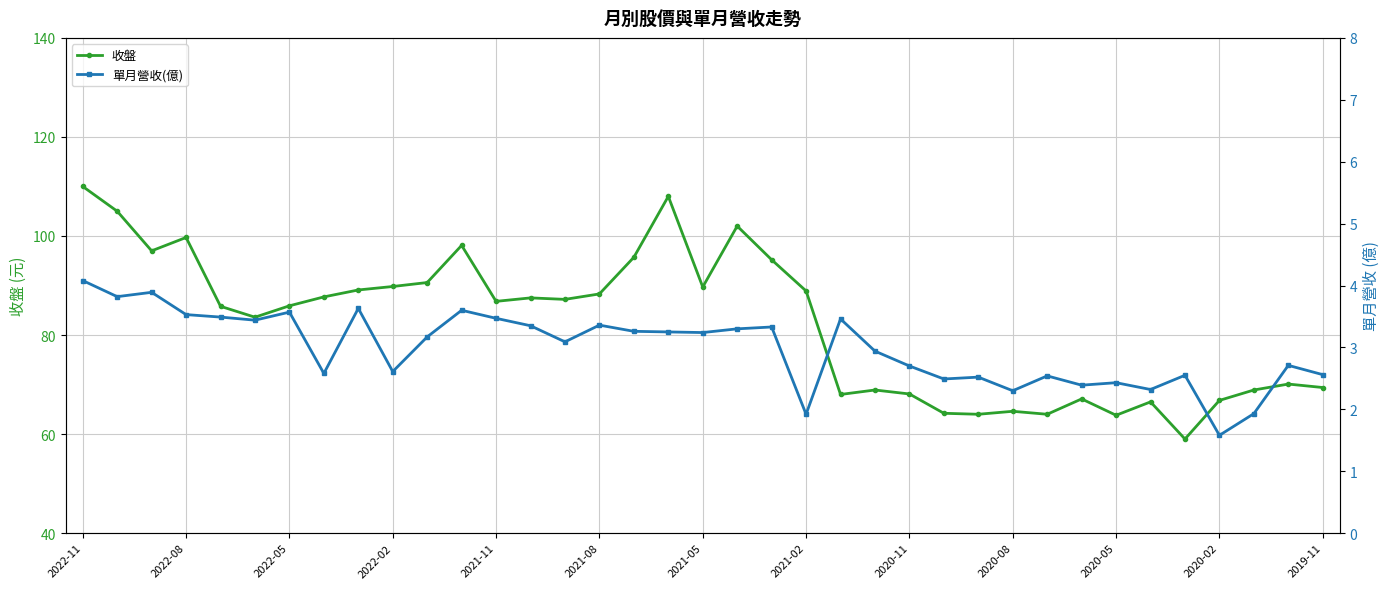

Reading right to left, list all the values displayed in this chart.

收盤: 69.4	70.1	68.9	66.8	59.0	66.5	63.8	67.1	64.0	64.6	64.0	64.2	68.1	68.9	68.0	88.9	95.2	102.0	89.7	108.0	95.7	88.3	87.2	87.5	86.8	98.1	90.6	89.8	89.1	87.7	85.9	83.6	85.8	99.7	97.0	105.0	110.0
單月營收(億): 2.6	2.7	1.9	1.6	2.5	2.3	2.4	2.4	2.5	2.3	2.5	2.5	2.7	2.9	3.5	1.9	3.3	3.3	3.2	3.2	3.3	3.4	3.1	3.4	3.5	3.6	3.2	2.6	3.6	2.6	3.6	3.4	3.5	3.5	3.9	3.8	4.1